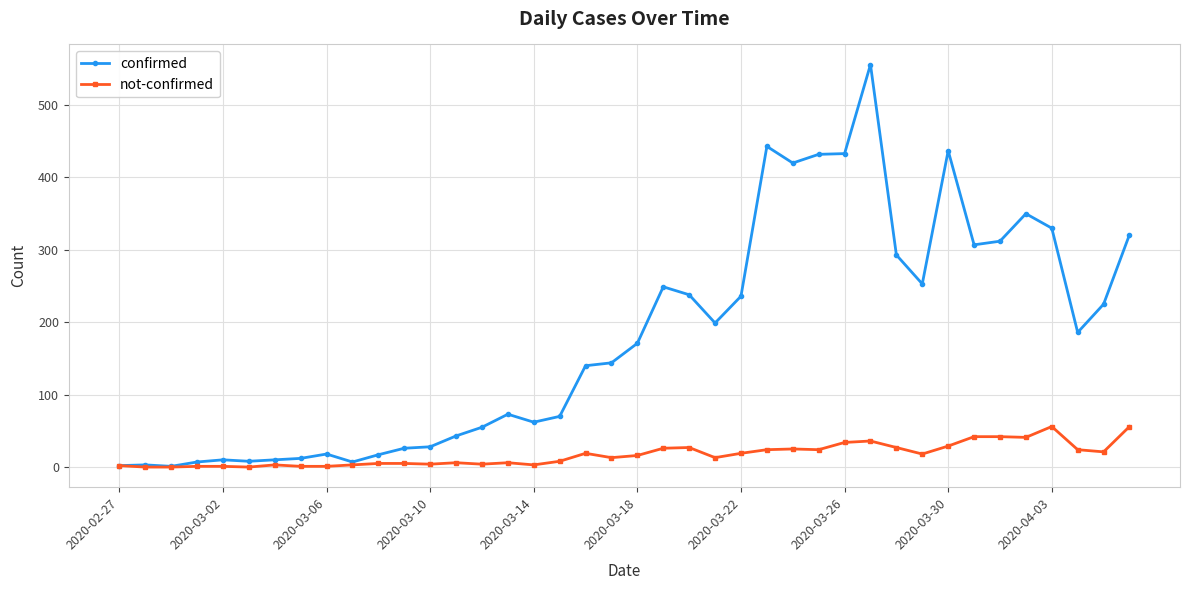

What is the highest value of the confirmed series?

556